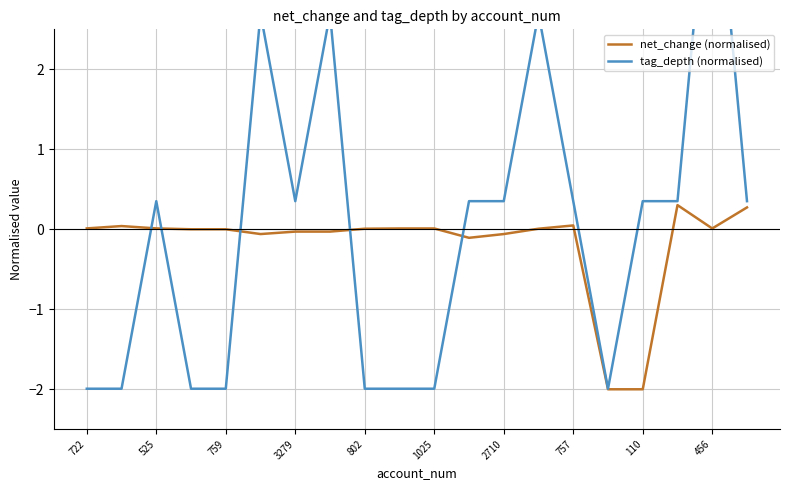

List the series in order of their peak value, highest first.

tag_depth (normalised), net_change (normalised)